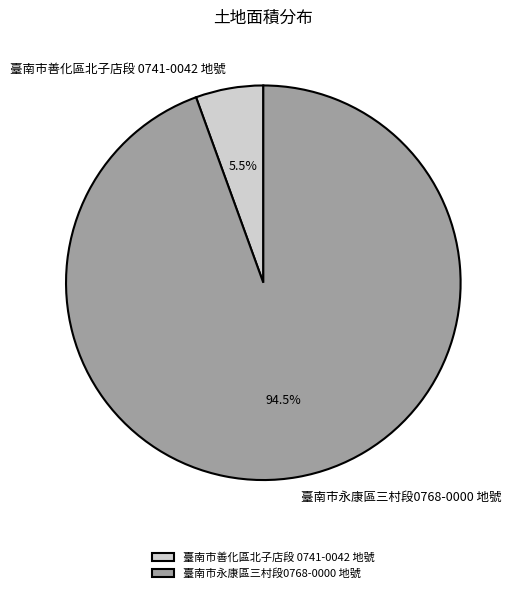

What portion of the pie excludes 臺南市永康區三村段0768-0000 地號?

5.5%